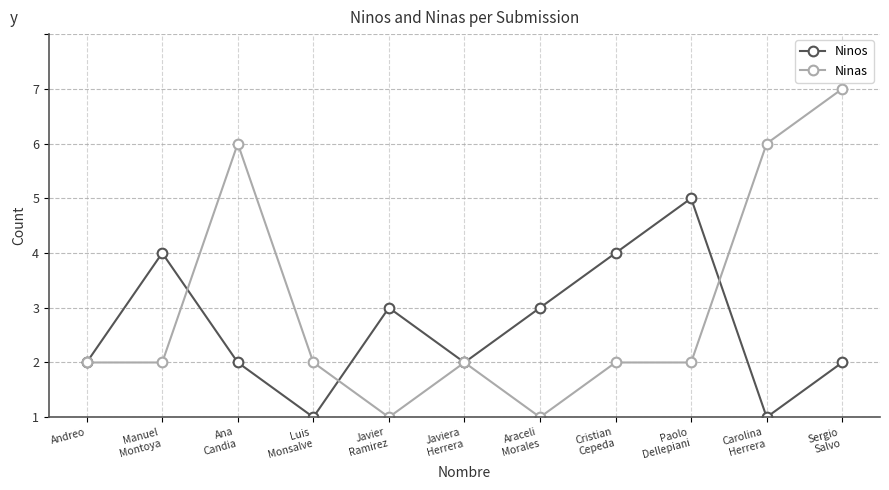

What is the spread (max minus min) of values at Cristian
Cepeda?

2